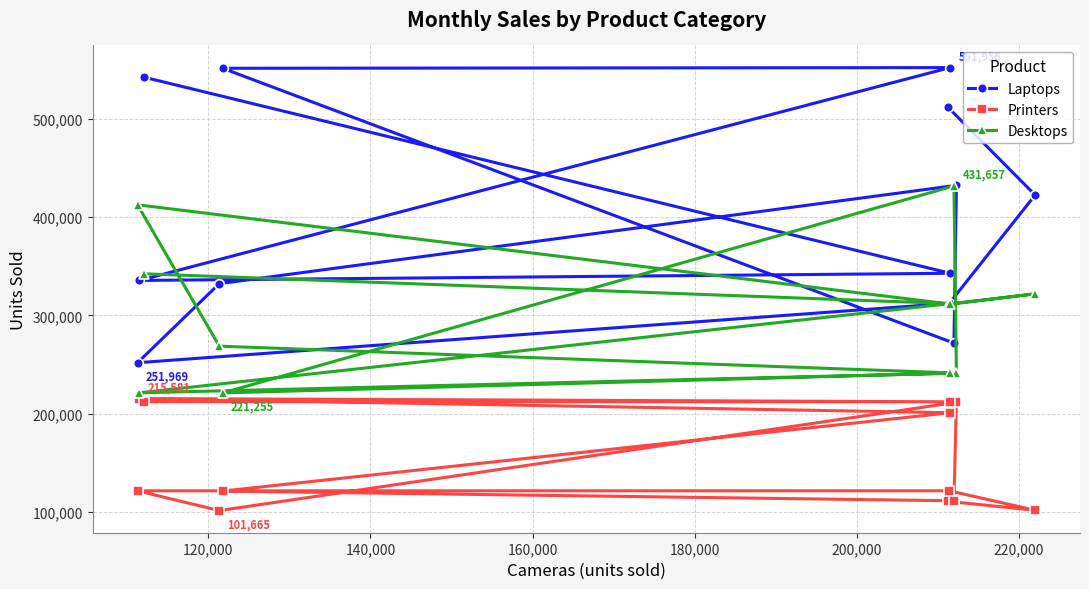

List the series in order of their overall mean, highest first.

Laptops, Desktops, Printers